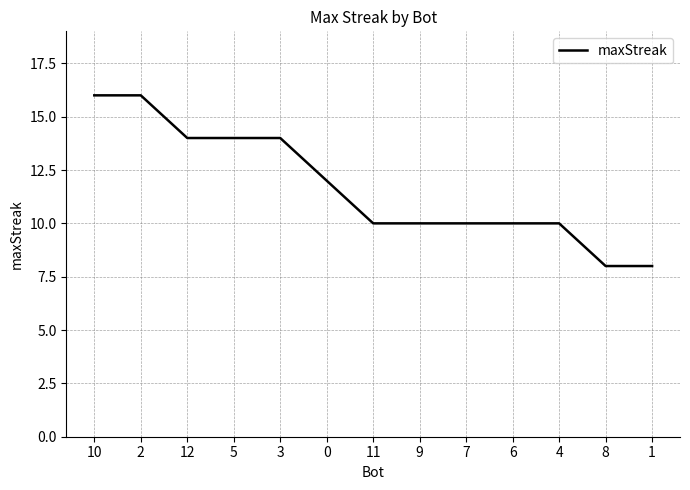

What is the difference between the maximum and minimum values?

8